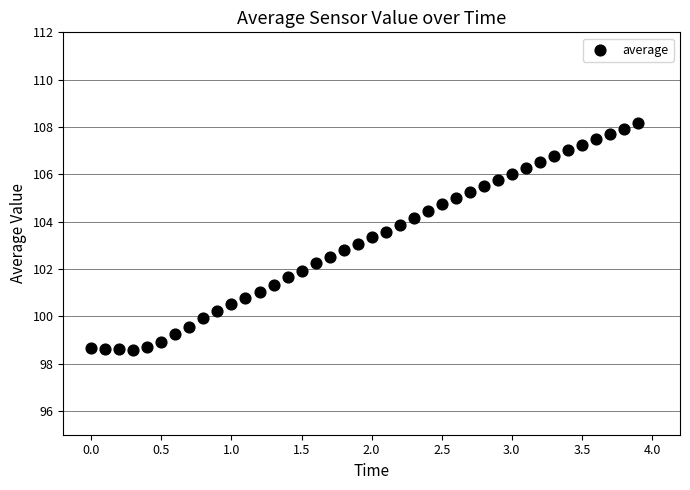

What is the range of X values (max minus min)?

3.9